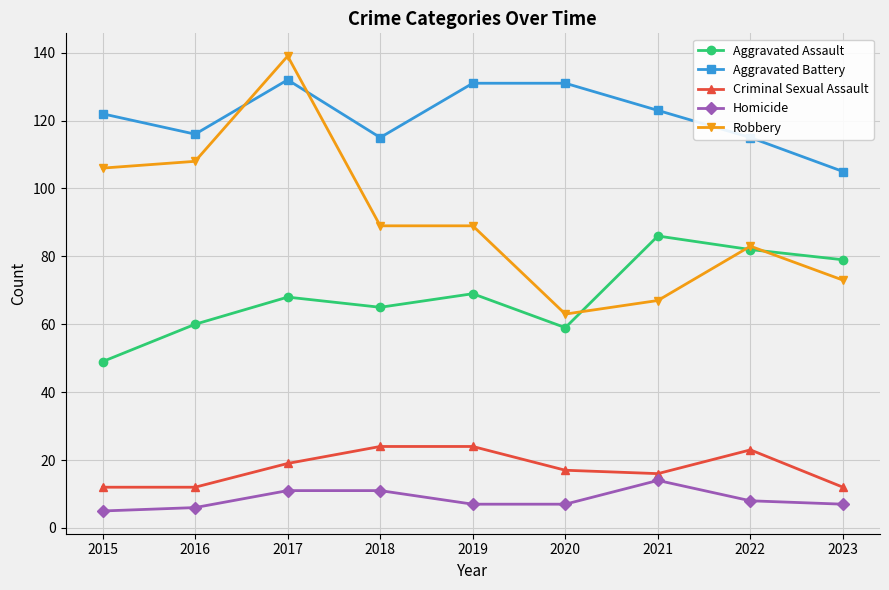

How many interior local valleys does the Aggravated Assault series have?

2